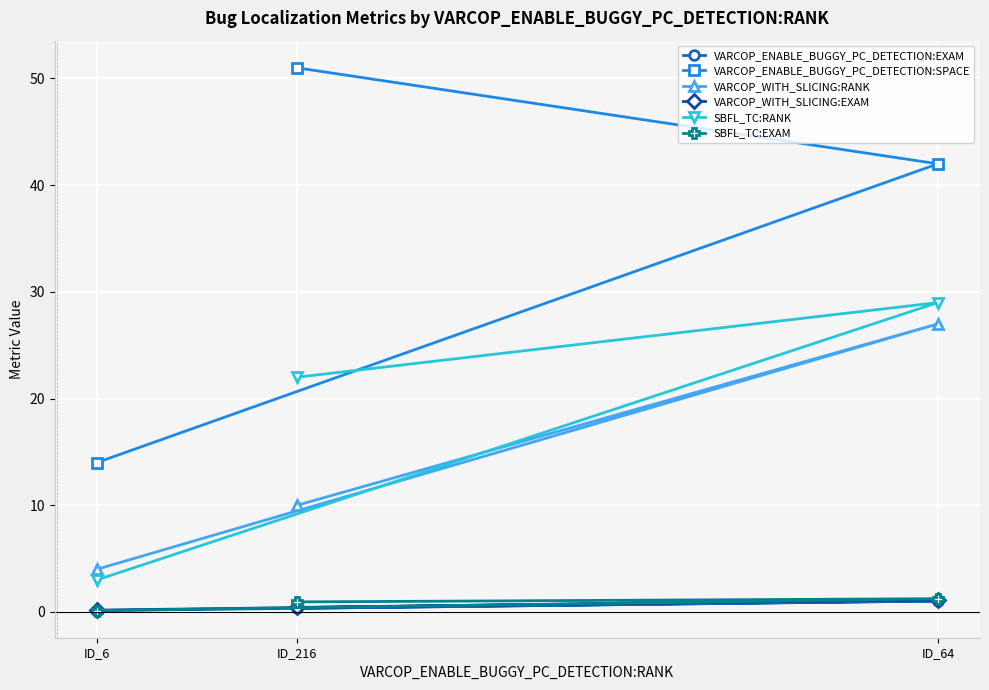

What is the value of the VARCOP_WITH_SLICING:EXAM point at the 2nd from the left?

0.4